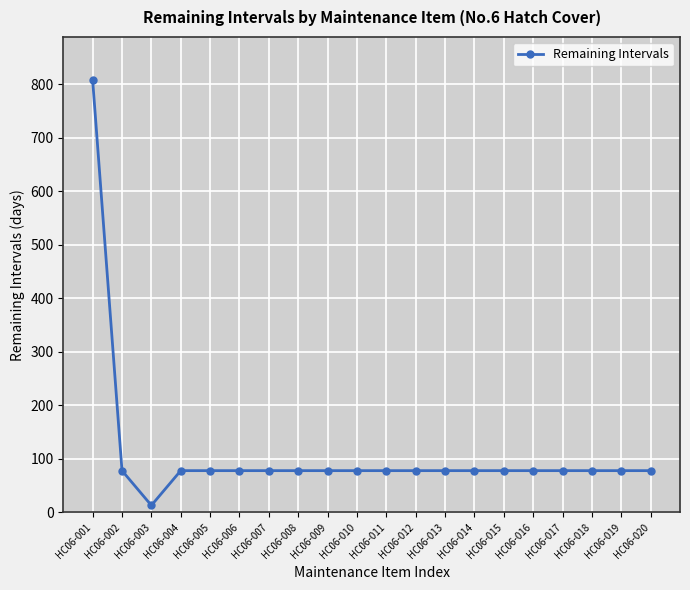

At which category does the chart reach its peak across all series?

HC06-001